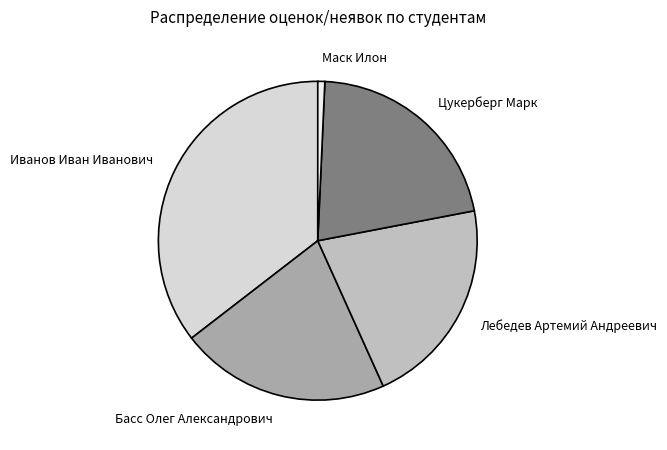

The Цукерберг Марк slice represents 21% of the pie. True or false?

True